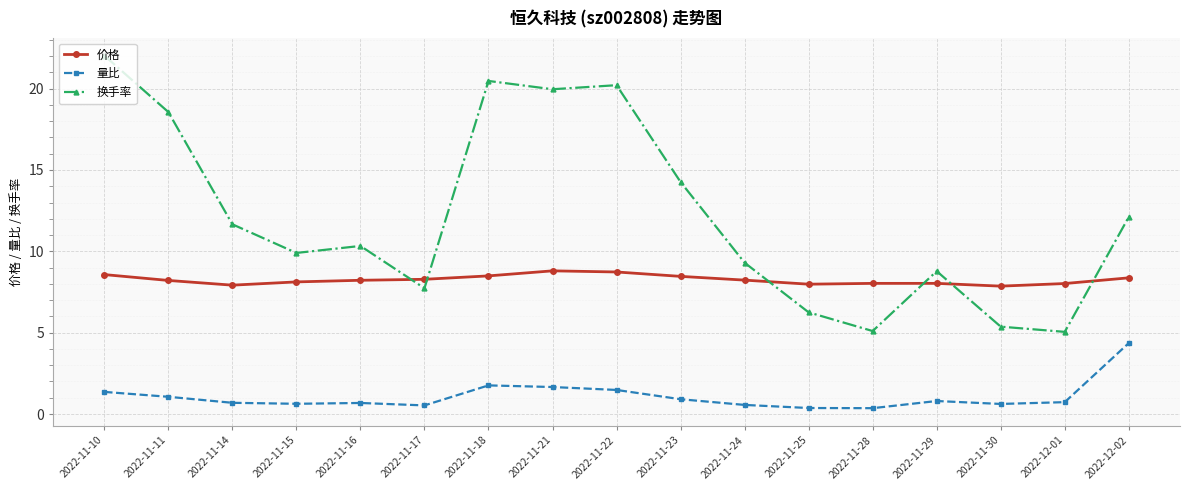

What is the sum of all 换手率 values?

207.1